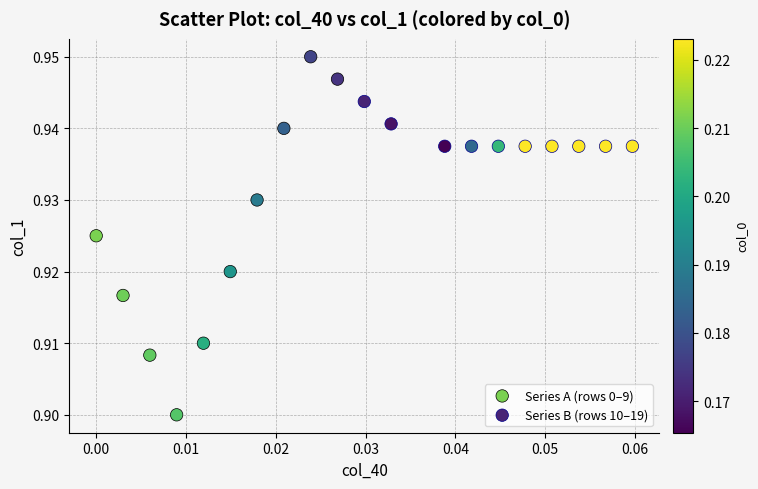

Which series contains the highest Y value?

Series A (rows 0–9)